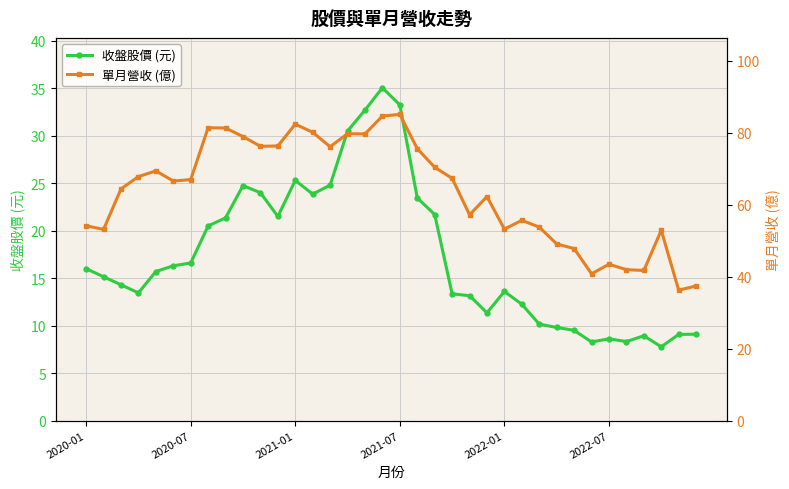

What is the total value across all series at 2020-01?

70.2